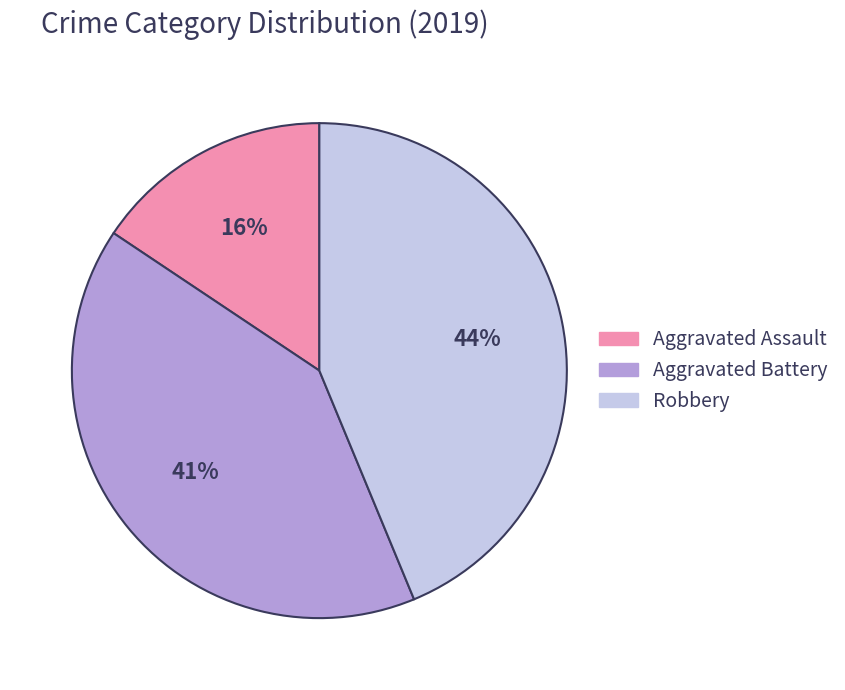

Is it true that Robbery is 44% of the pie?

True